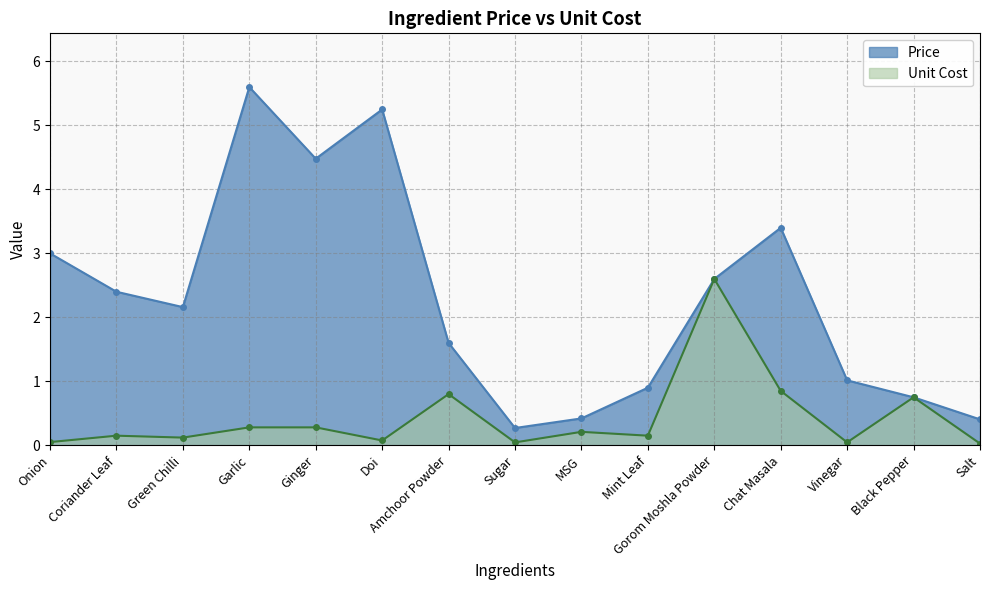

What position from the left is Chat Masala?

12